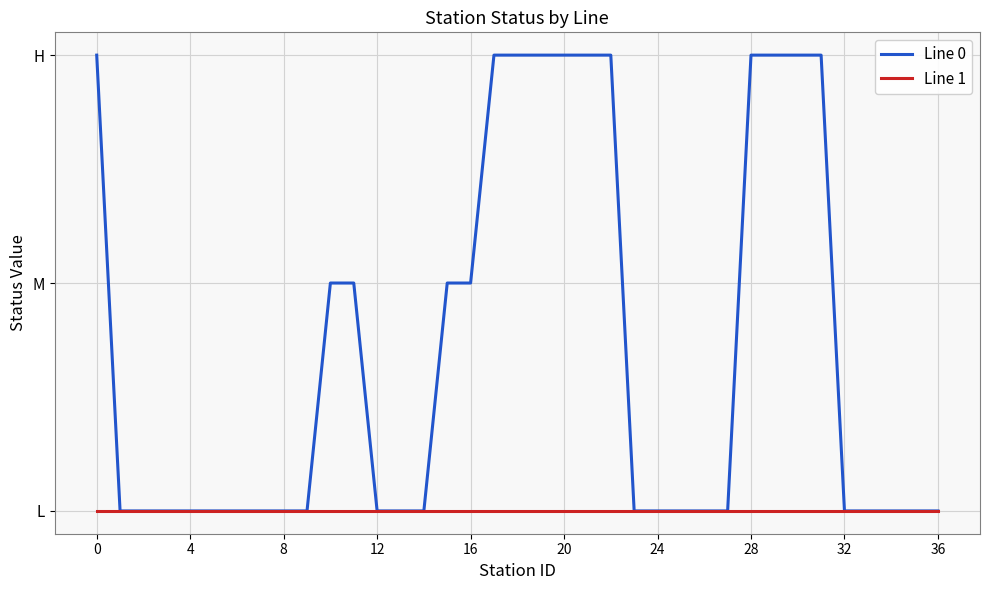

True or false: Line 1 and Line 0 cross at least once.

False